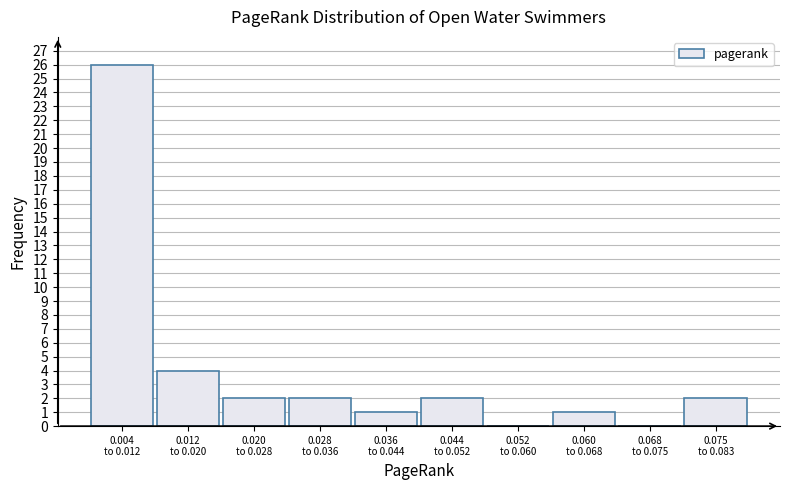

What is the sum of all values?

40